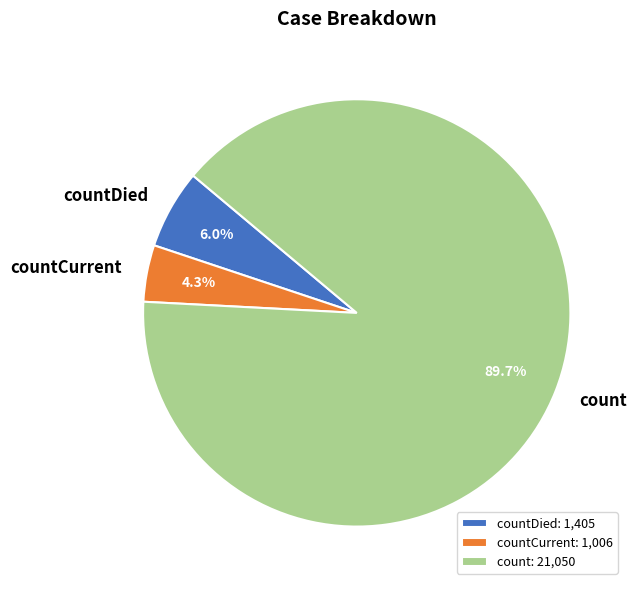

Which slice is the smallest?

countCurrent